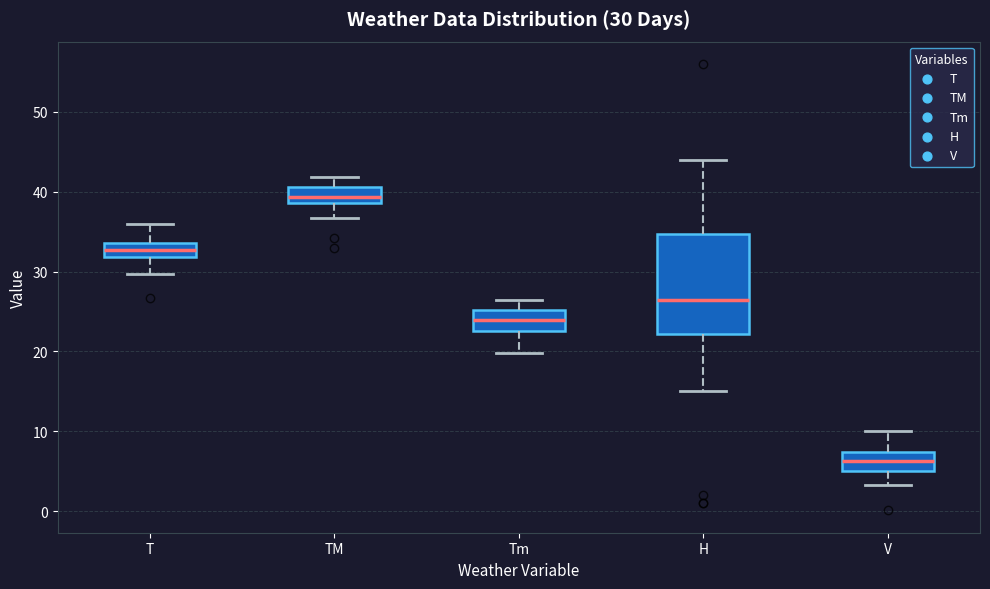

Which box is the tallest, from its lower edge to its upper edge?

H